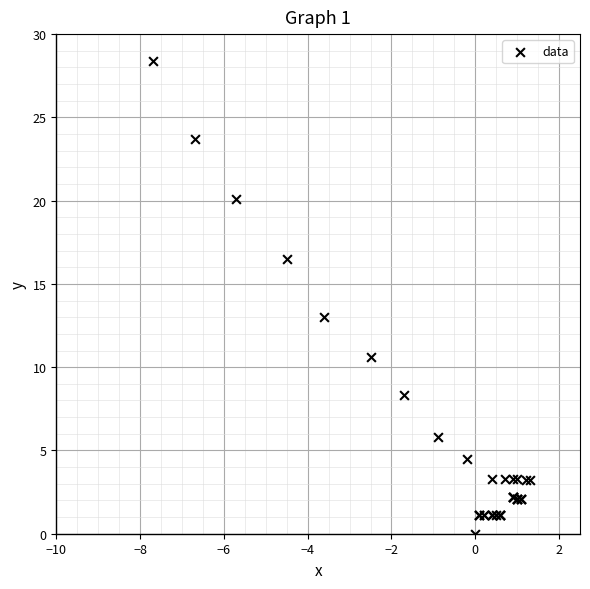

What Y value in the scatter plot is closest to 14?

13.0